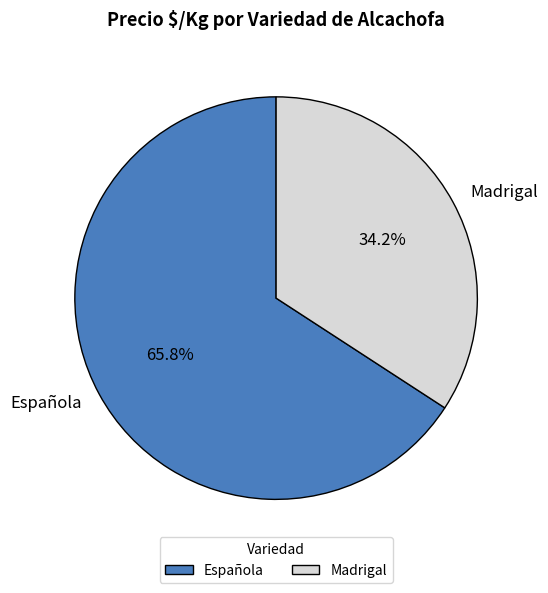

How many slices are in this pie chart?

2